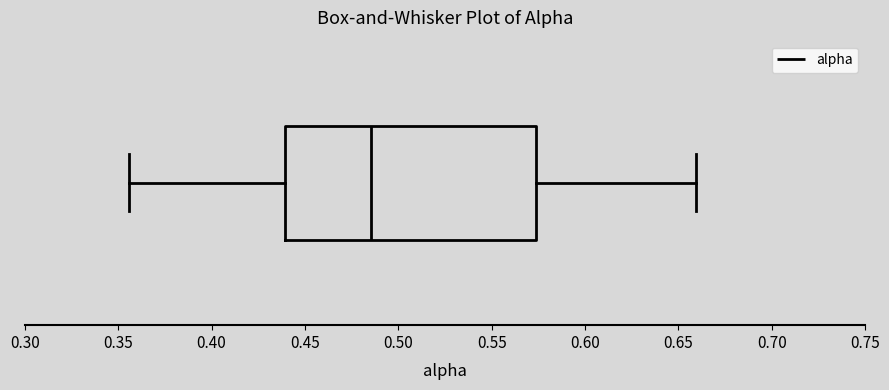

Transcribe this box plot: give where the median line is, the range the box spans, and where the two whiskers end, as read against the x-axis. The values are not printed on the chart, so give them approximately, as read against the axis.

median 0.485, box 0.440 to 0.575, whiskers 0.355 to 0.660